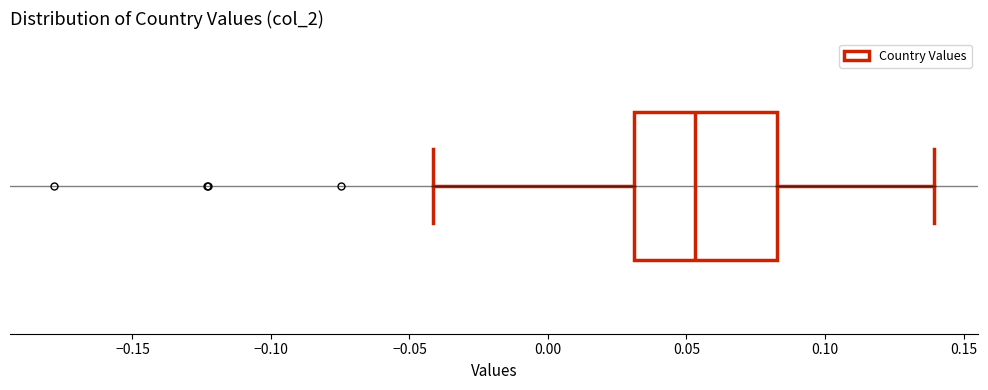

Where does the left whisker of the box end on the x-axis? The values are not printed on the chart, so give them approximately, as read against the axis.

-0.040